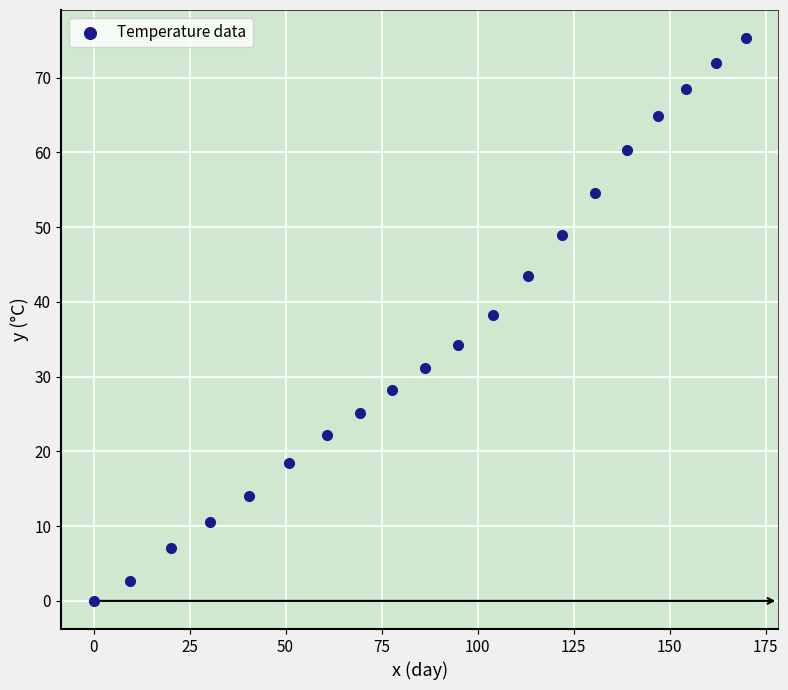

What is the range of X values (max minus min)?

169.8